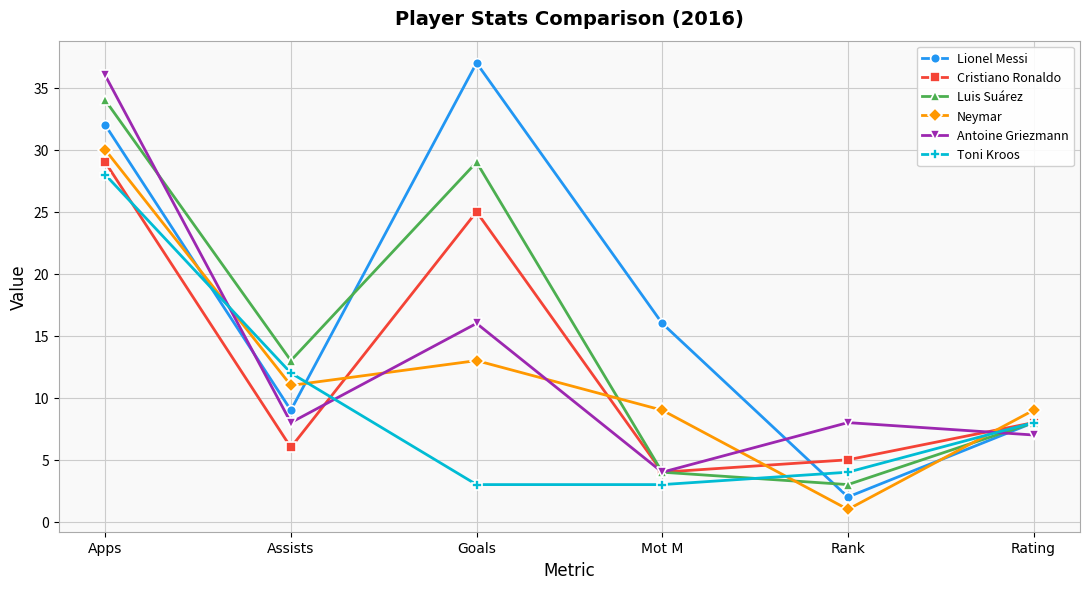

Reading right to left, transcribe all the data shown in this chart.

Lionel Messi: 8	2	16	37	9	32
Cristiano Ronaldo: 8	5	4	25	6	29
Luis Suárez: 8	3	4	29	13	34
Neymar: 9	1	9	13	11	30
Antoine Griezmann: 7	8	4	16	8	36
Toni Kroos: 8	4	3	3	12	28